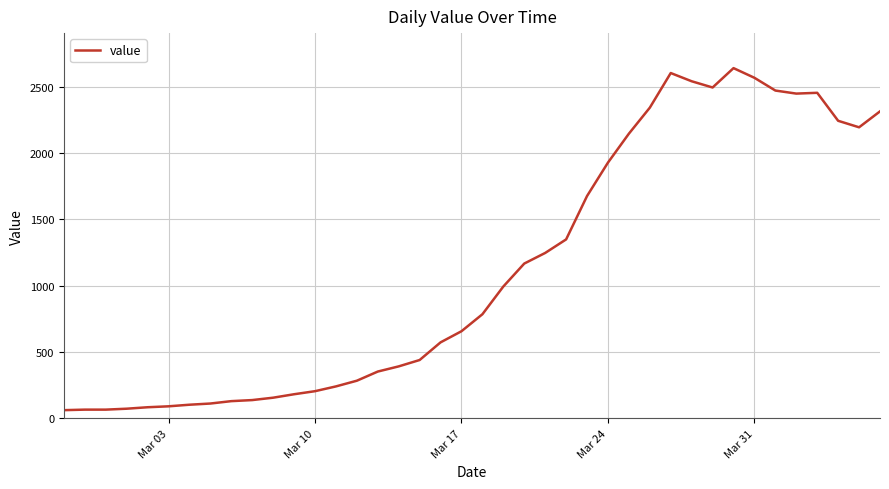

What is the smallest value displayed?

61